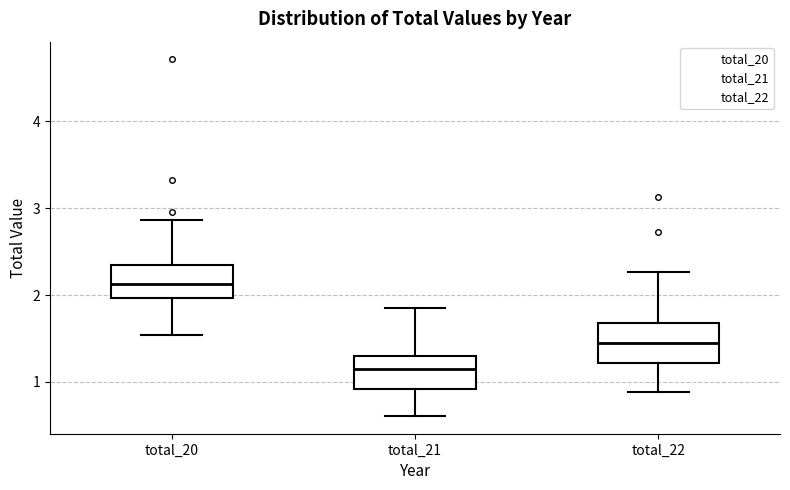

Reading left to right, read every box against the y-axis: the position of its median line, the range the box covers, and the ends of its whiskers. The values are not printed on the chart, so give them approximately, as read against the axis.

total_20: median 2.1, box 2.0 to 2.3, whiskers 1.5 to 2.9
total_21: median 1.1, box 0.9 to 1.3, whiskers 0.6 to 1.8
total_22: median 1.4, box 1.2 to 1.7, whiskers 0.9 to 2.3